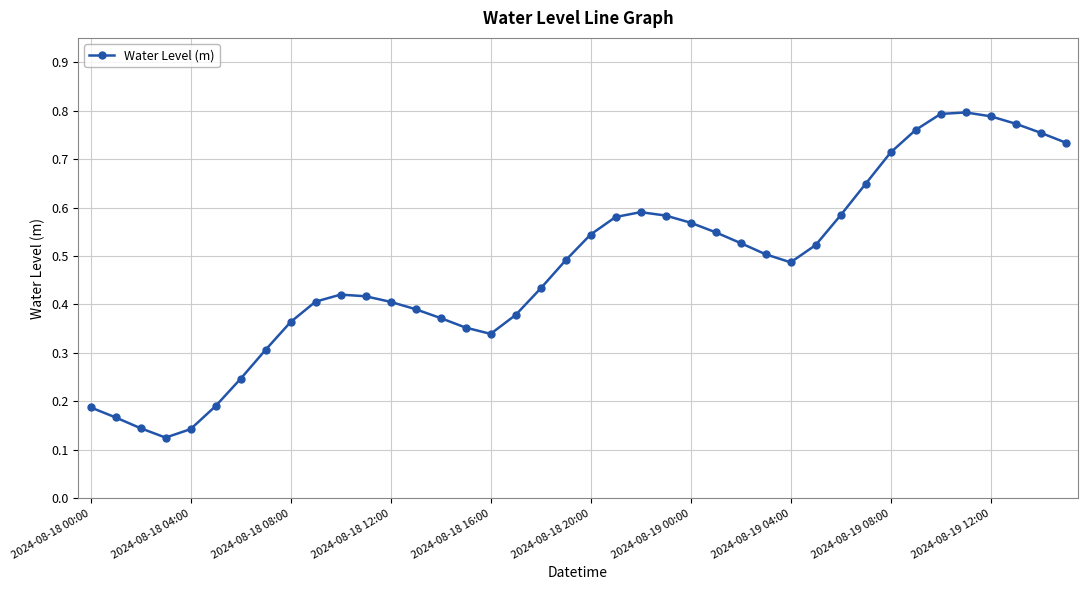

How many values are between 0 and 1?

40